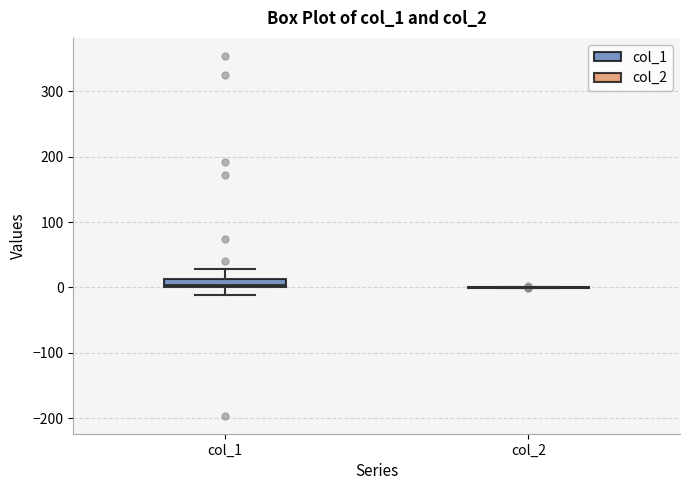

Which box is the tallest, from its lower edge to its upper edge?

col_1